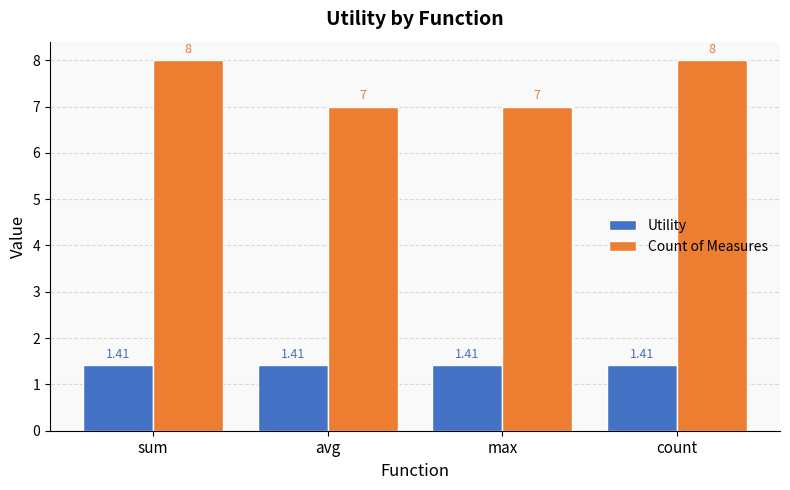

What is the difference between the highest and lowest values at sum?

6.6